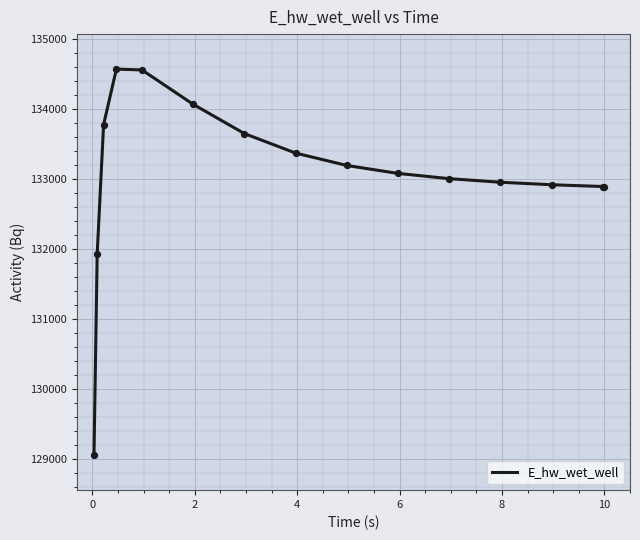

What is the smallest value displayed?

129048.5